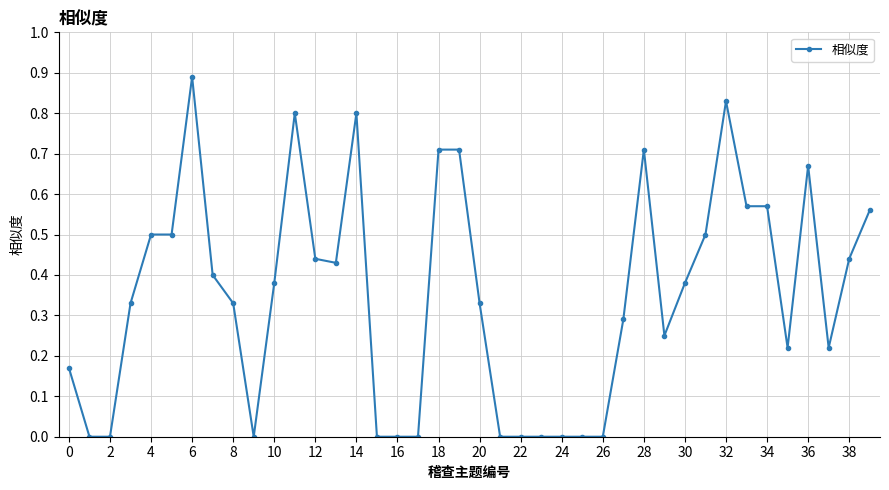

What is the sum of all values?

13.9